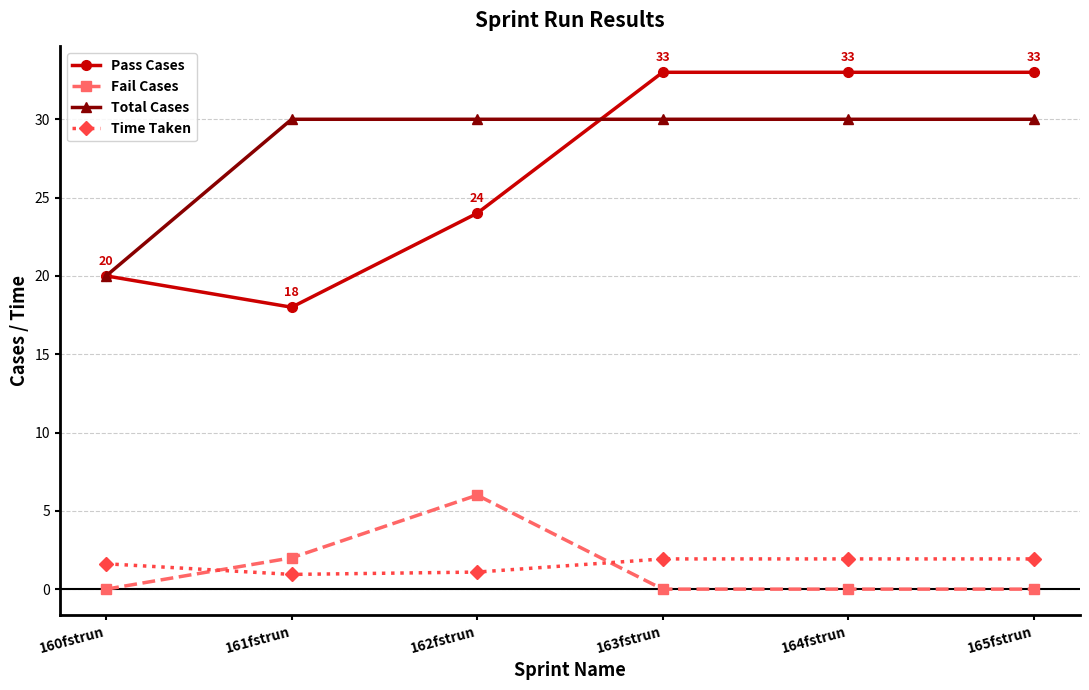

Rank the series by their maximum value, from lowest to highest.

Time Taken, Fail Cases, Total Cases, Pass Cases